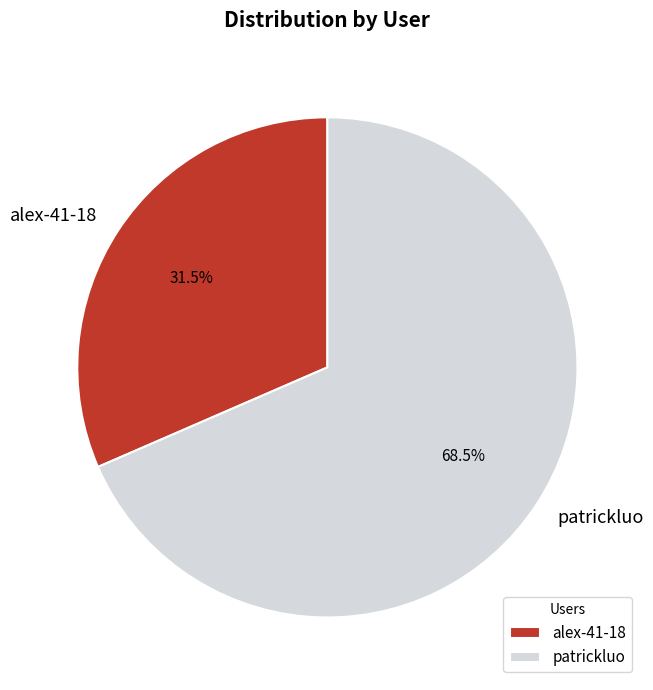

True or false: alex-41-18 accounts for 44% of the total.

False